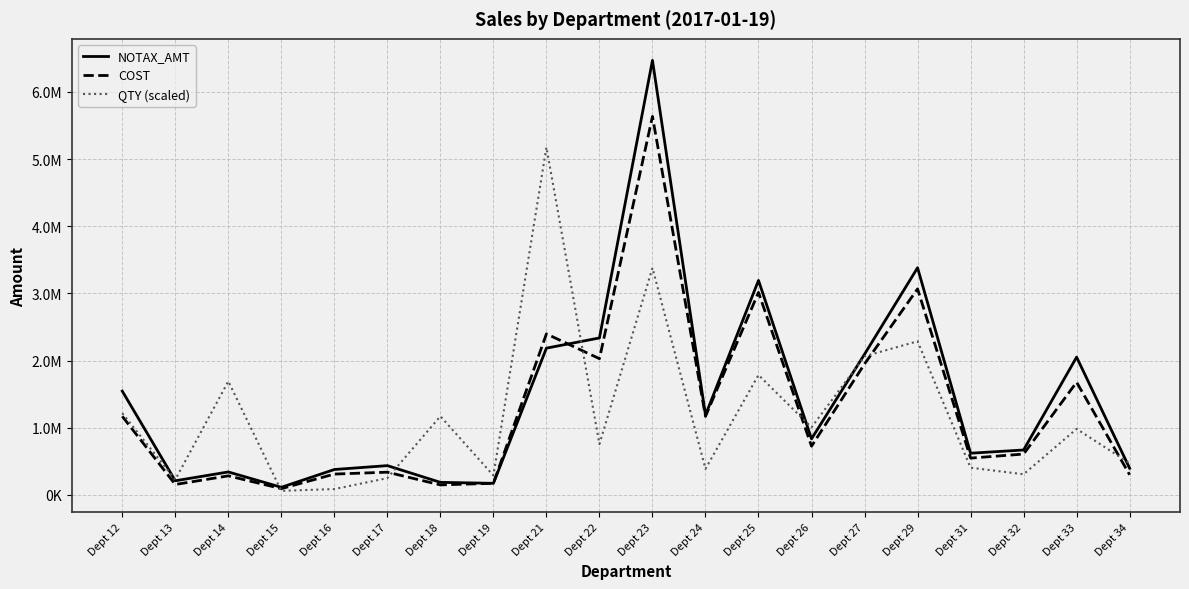

Which series has the largest total across all categories?

NOTAX_AMT